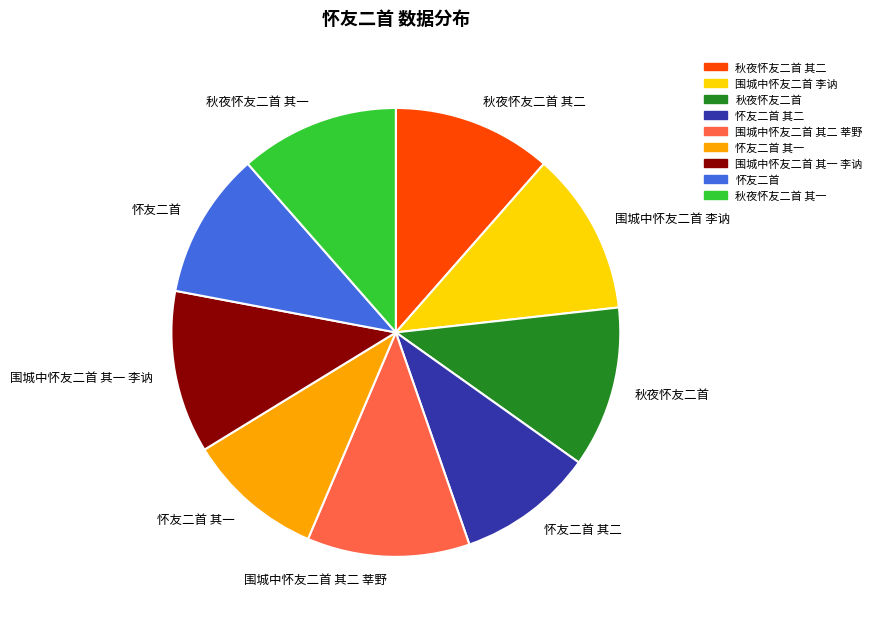

Approximately how many times larger is the value at 围城中怀友二首 李讷 compared to 怀友二首?

1.1